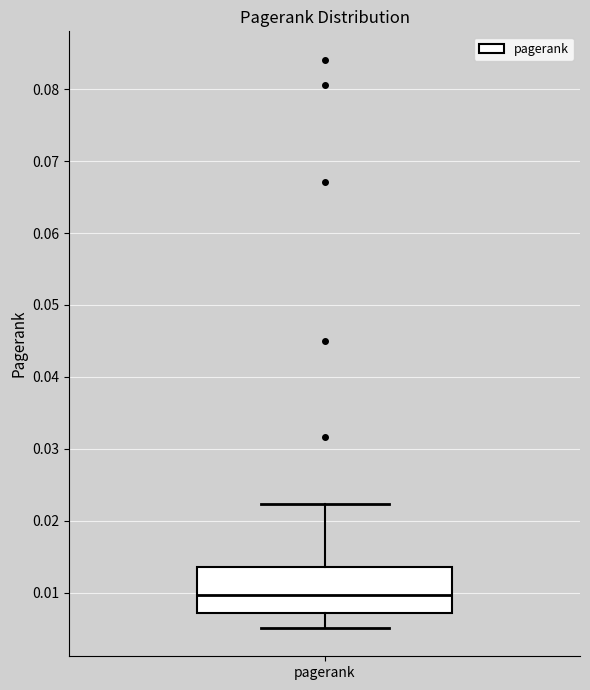

Transcribe this box plot: give where the median line is, the range the box spans, and where the two whiskers end, as read against the y-axis. The values are not printed on the chart, so give them approximately, as read against the axis.

median 0.010, box 0.007 to 0.014, whiskers 0.005 to 0.022